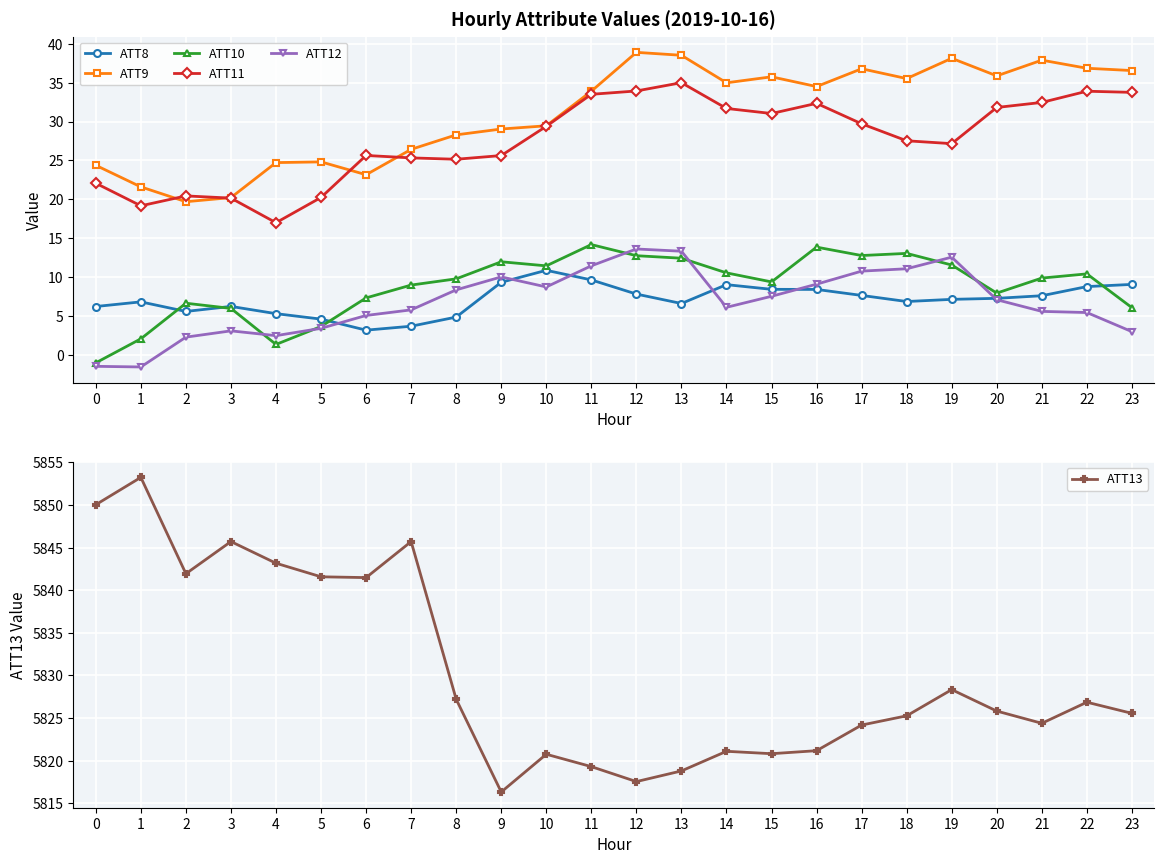

What is the difference between the second highest and minimum values in the ATT8 series?

6.5